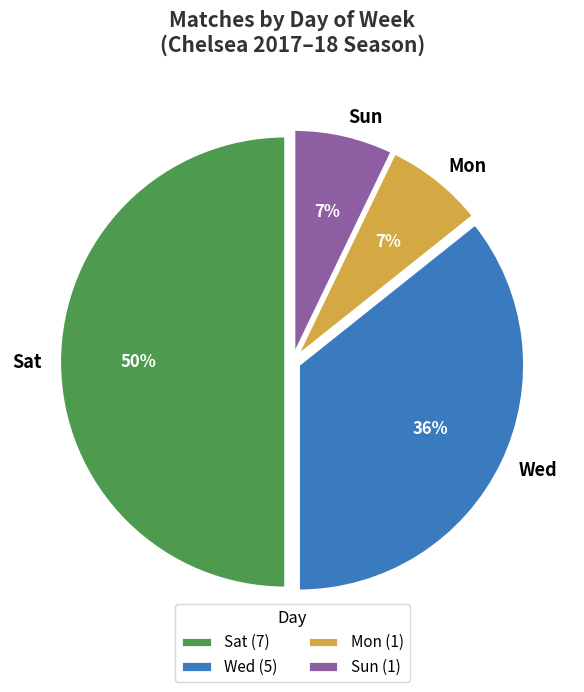

Is the sum of Sun and Sat greater than half?

Yes